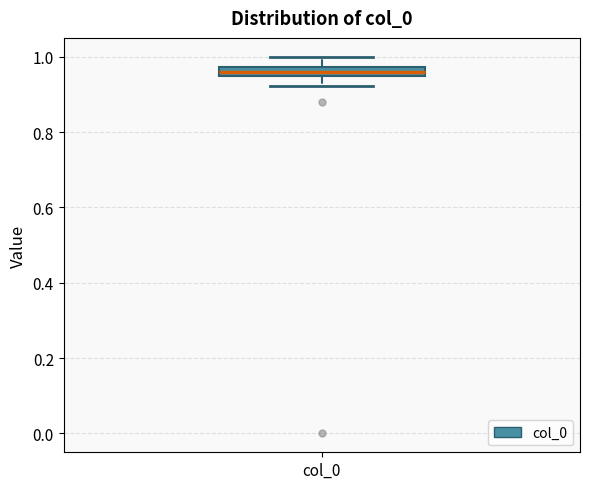

Where does the lower whisker of the box for col_0 end on the y-axis? The values are not printed on the chart, so give them approximately, as read against the axis.

0.92